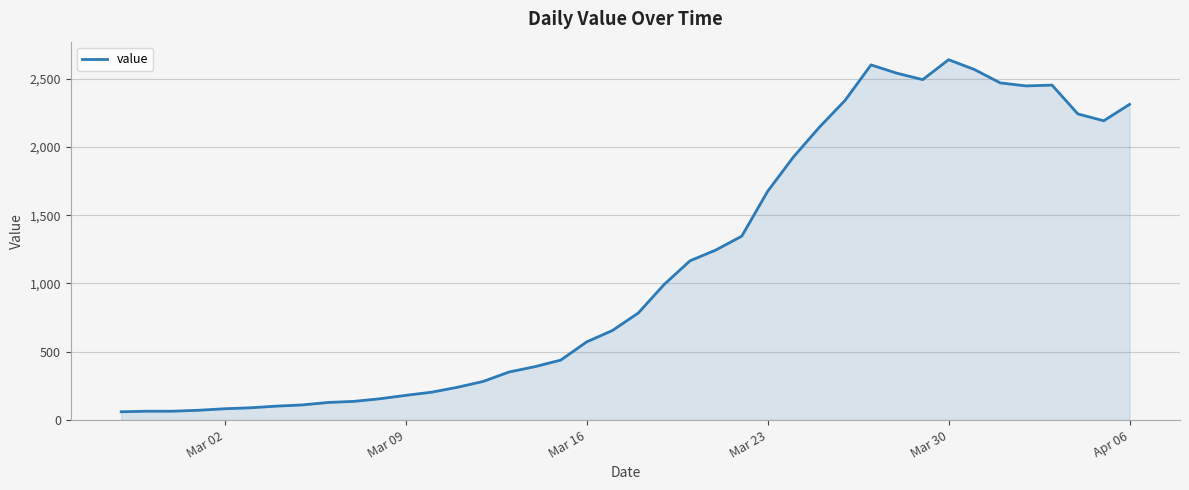

What is the difference between the maximum and minimum values?

2577